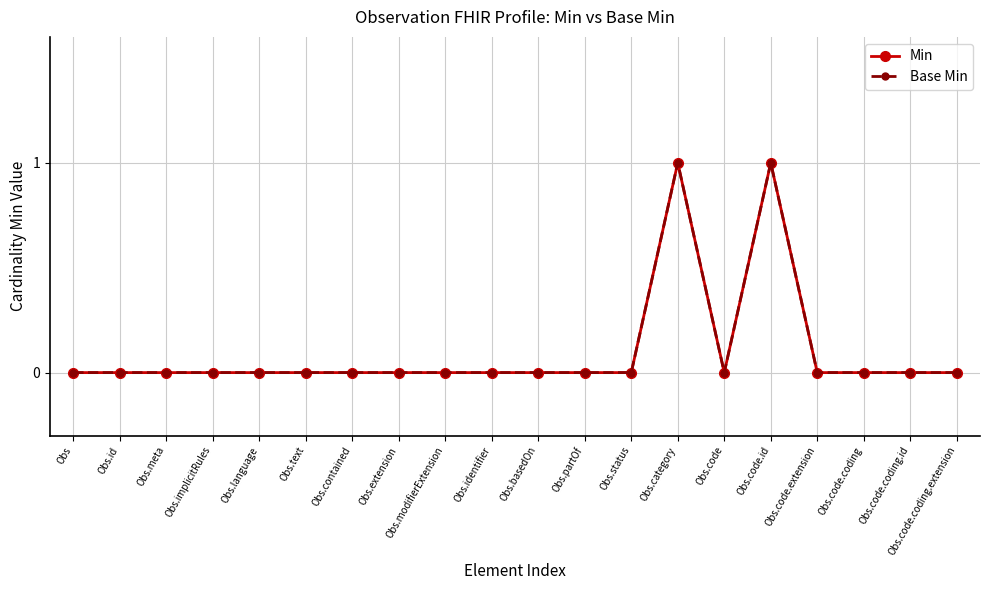

Is this an area chart (filled region under the line)?

No